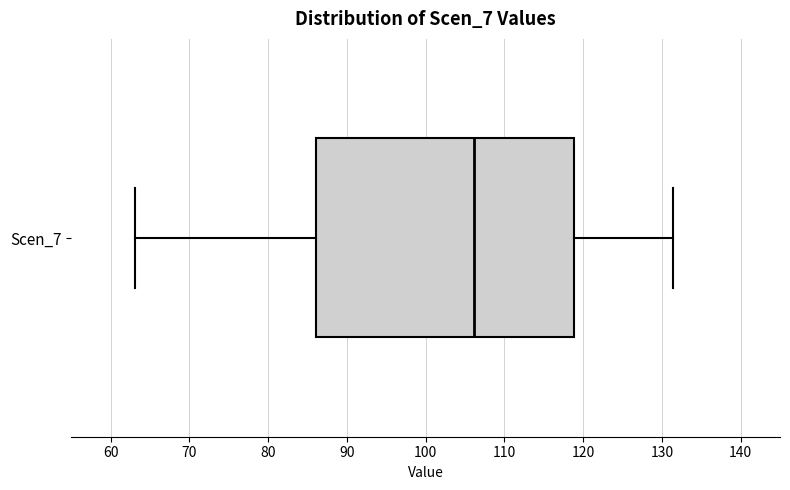

Read this box plot against the x-axis: the position of the median line, the range covered by the box, and the ends of both whiskers. The values are not printed on the chart, so give them approximately, as read against the axis.

median 106, box 86 to 119, whiskers 63 to 131